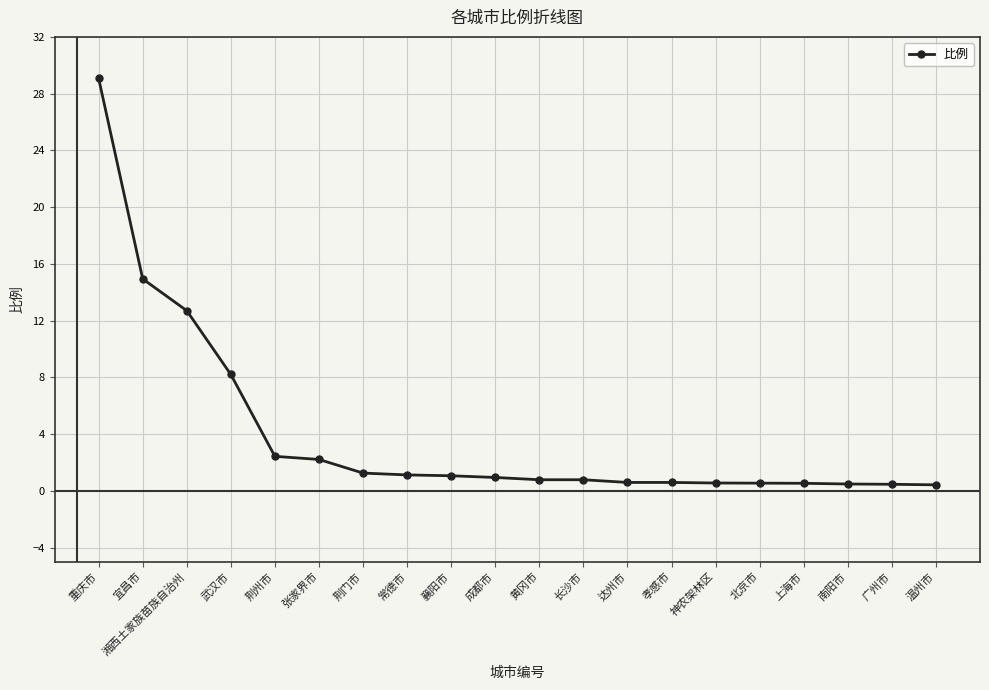

How many lines are shown in the chart?

1